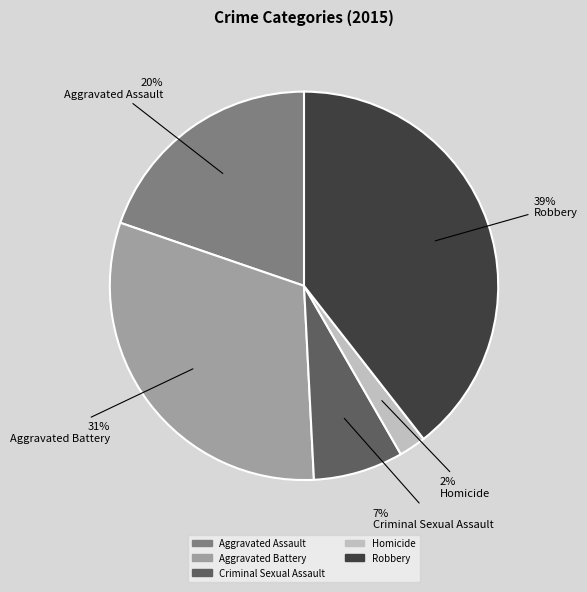

To the nearest percent, what is the average slice percentage?

20%